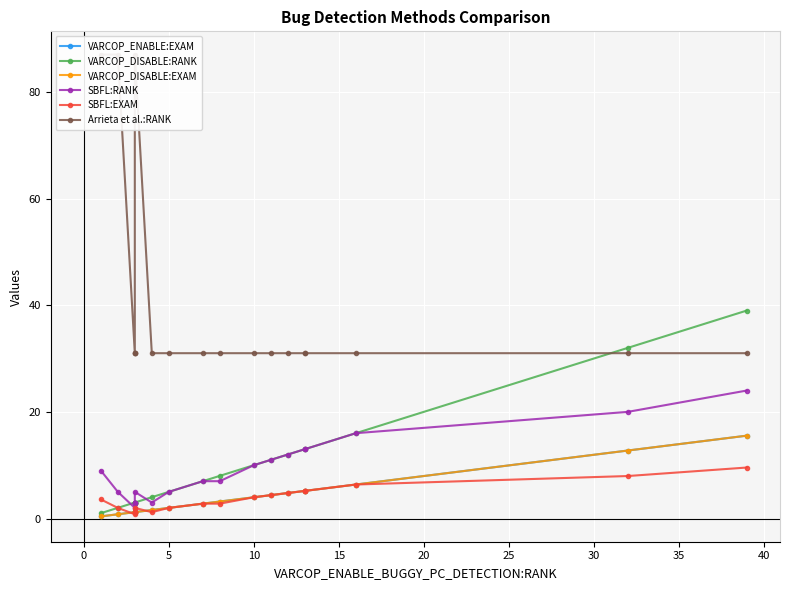

True or false: Arrieta et al.:RANK has more than 0 interior local peaks.

True